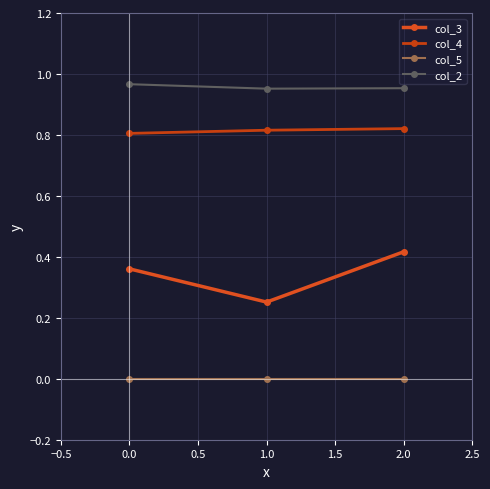

Which series has the widest spread of values?

col_3